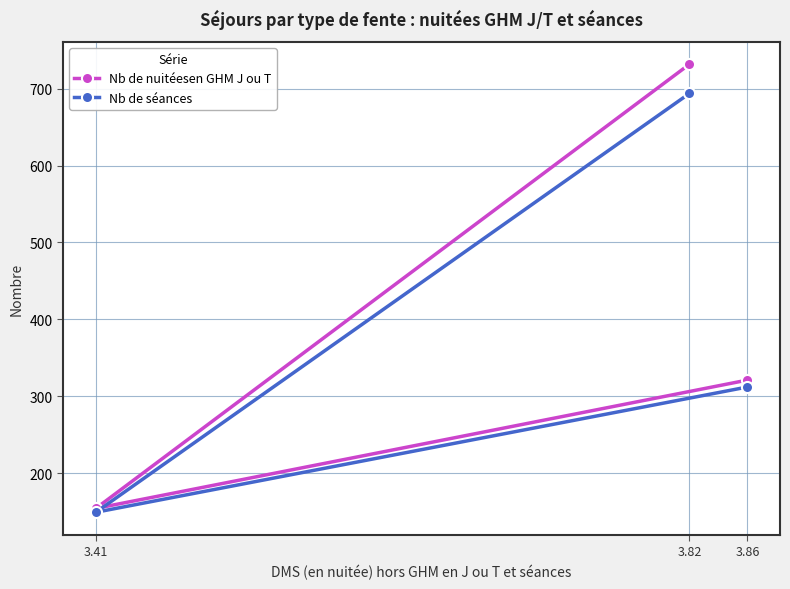

What is the value of the Nb de nuitéesen GHM J ou T point at the 1st from the left?

154